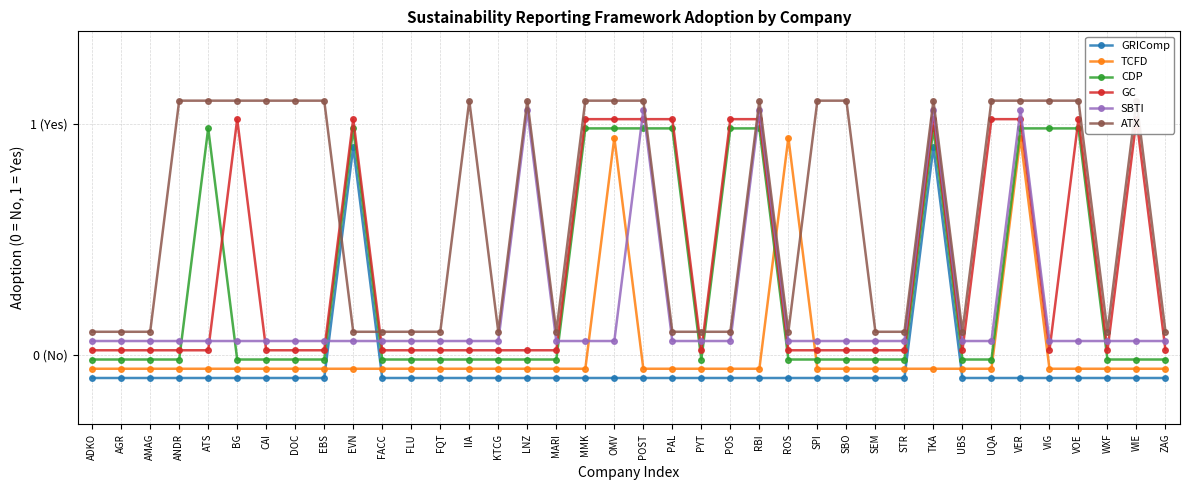

What is the maximum value for SBTI?

1.1